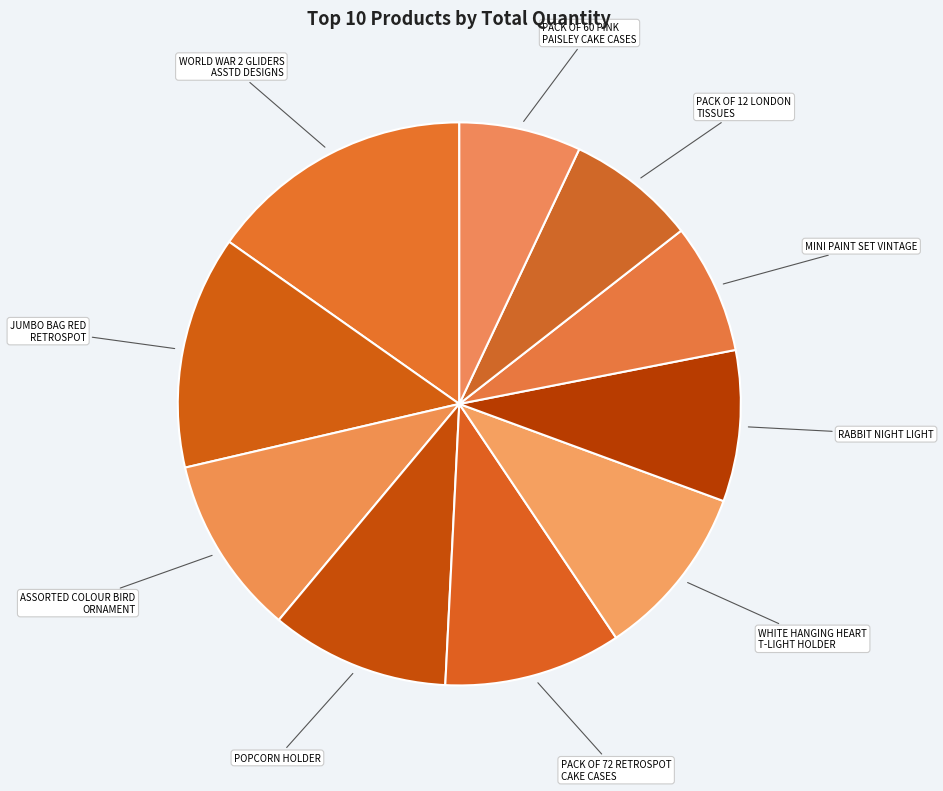

What is the largest slice in the pie chart?

WORLD WAR 2 GLIDERS ASSTD DESIGNS